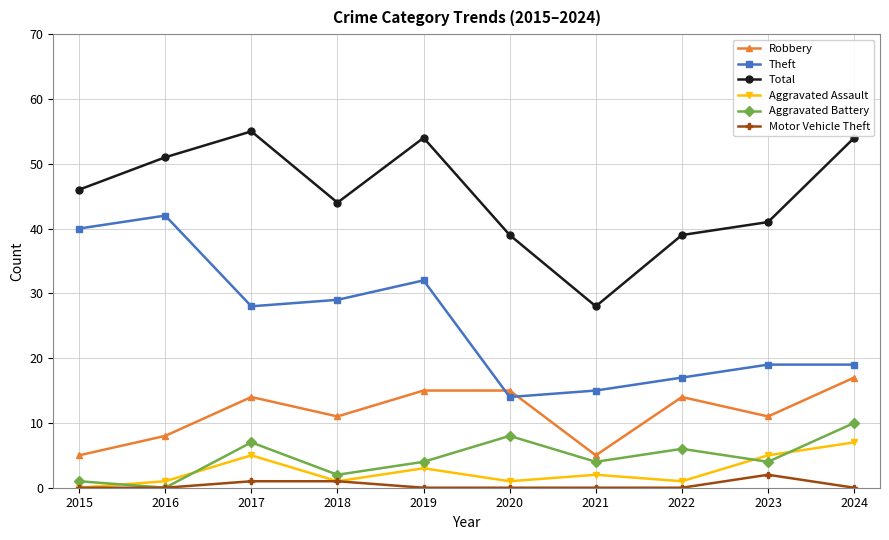

Between 2023 and 2024, which series saw the biggest shift?

Total